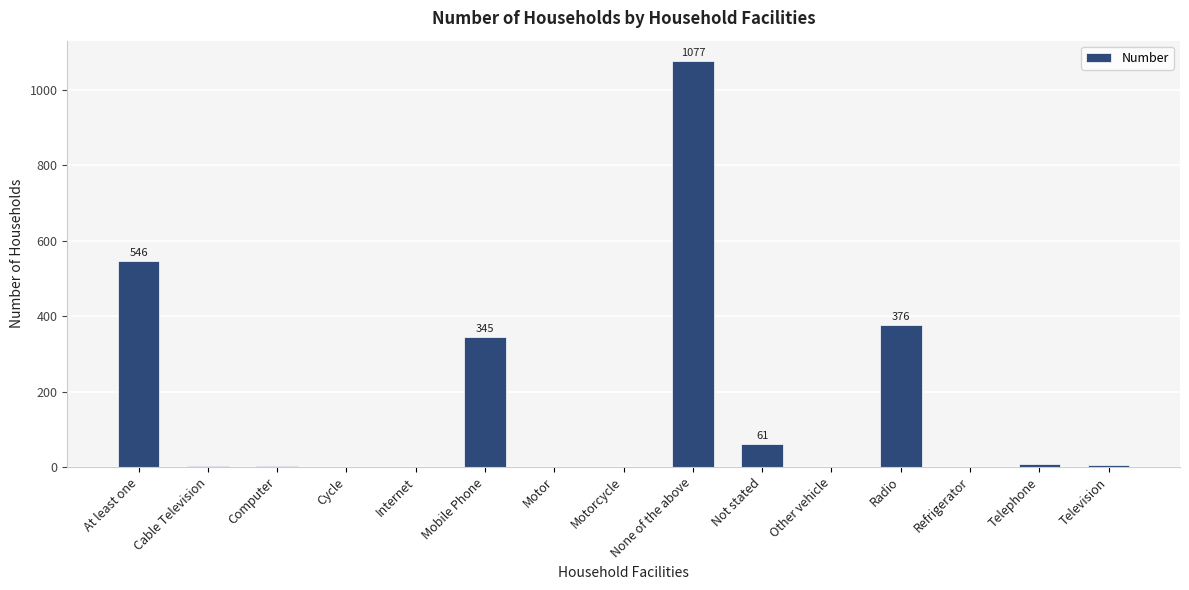

What is the change in value from Not stated to Radio?

+315